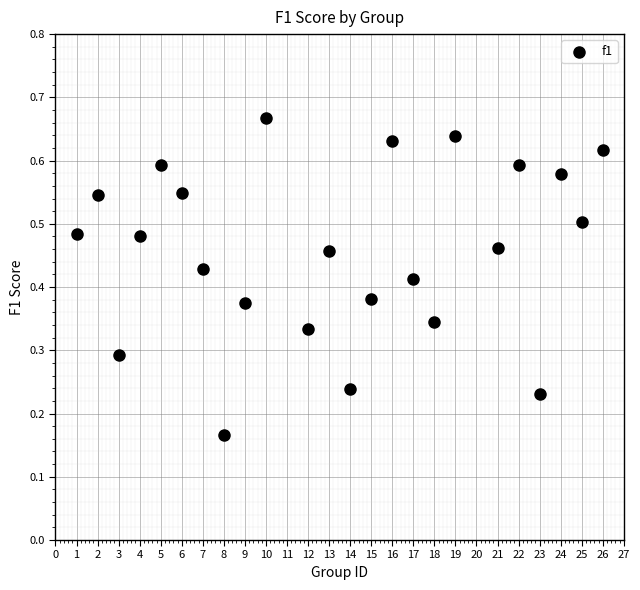

What is the range of X values (max minus min)?

25.0